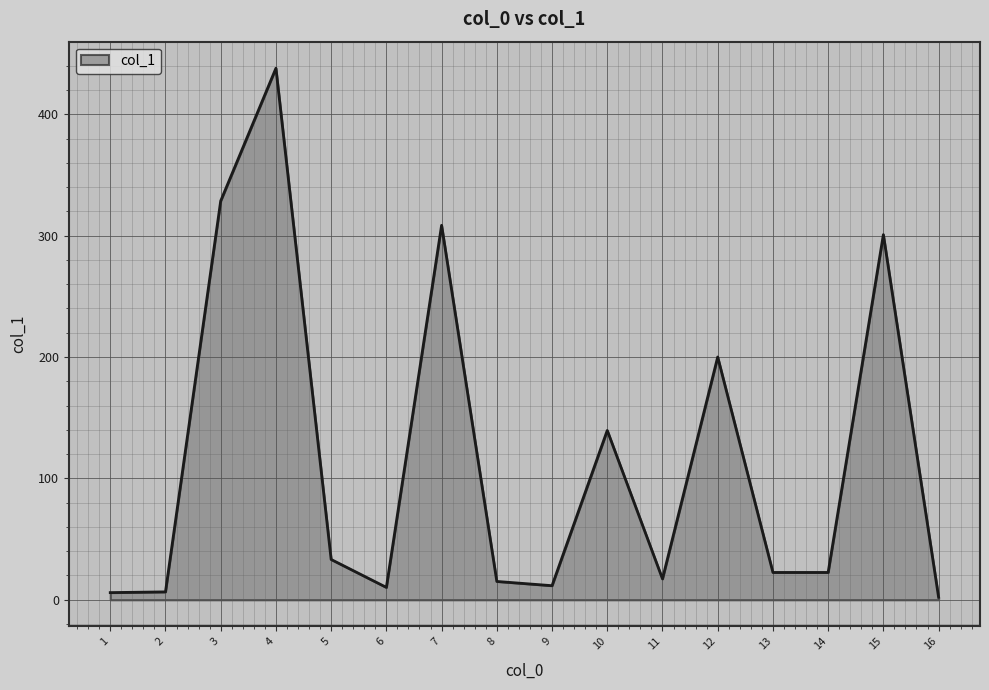

The value at 10 is 31.1. True or false?

False